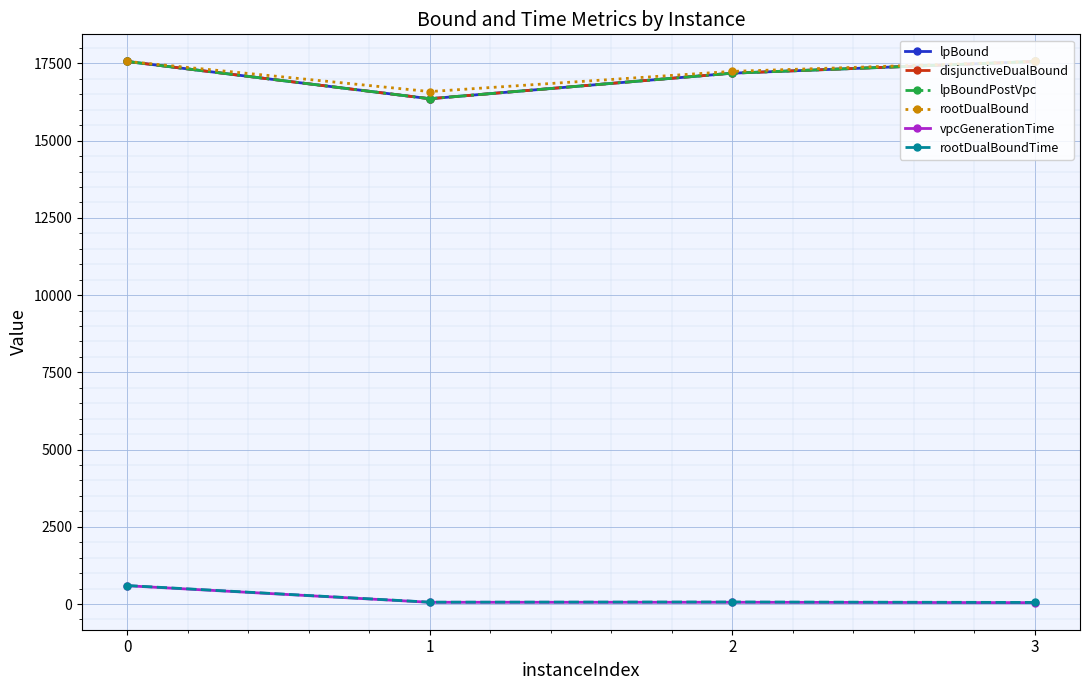

Does the chart have visible grid lines?

Yes